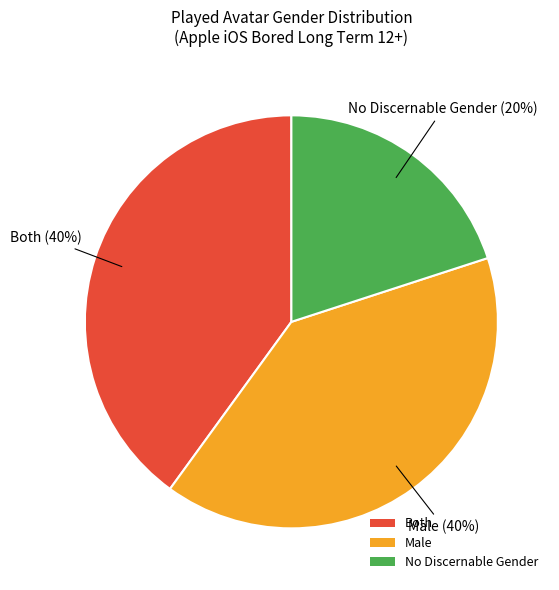

Between Male and No Discernable Gender, which is larger?

Male